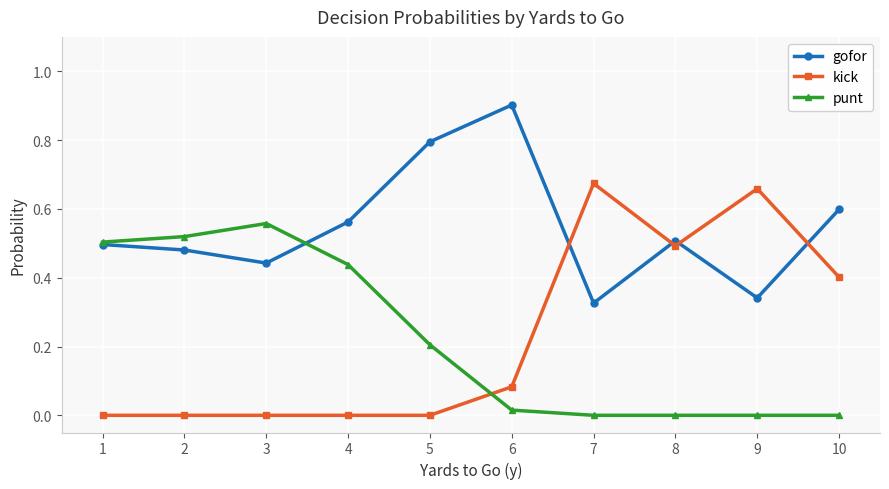

After their last crossing, which series has the higher values: punt or kick?

kick